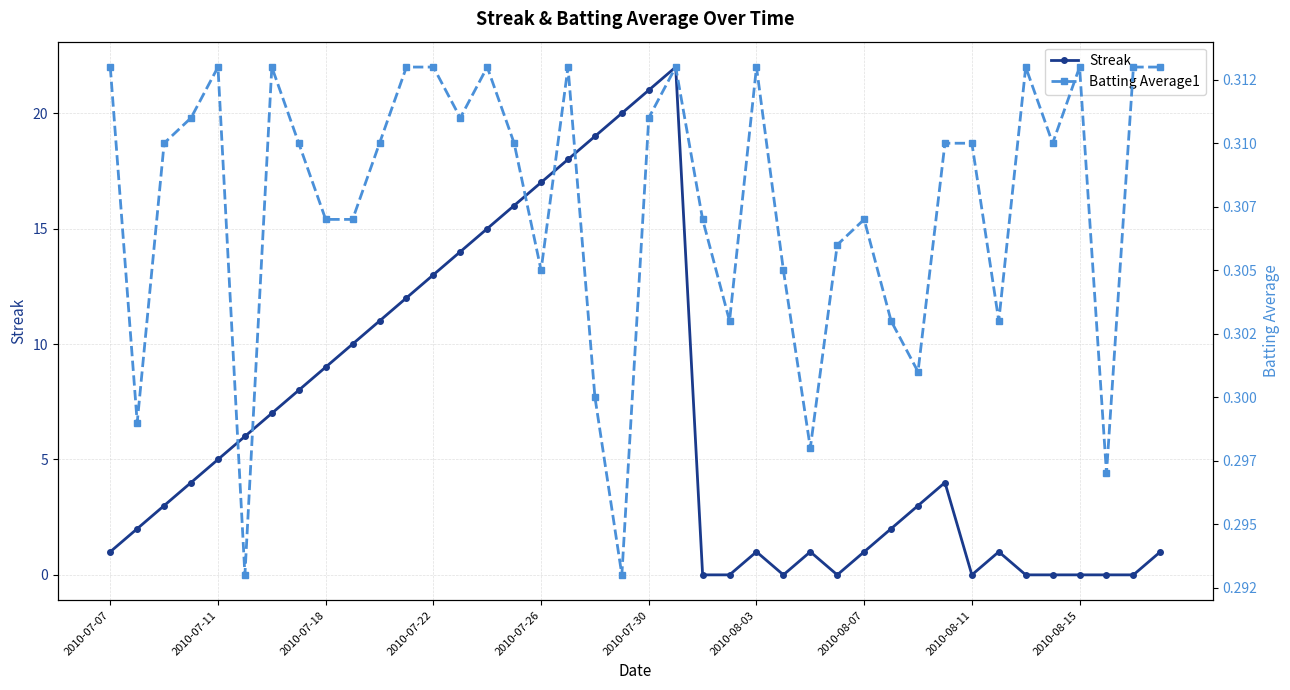

How many lines are shown in the chart?

2